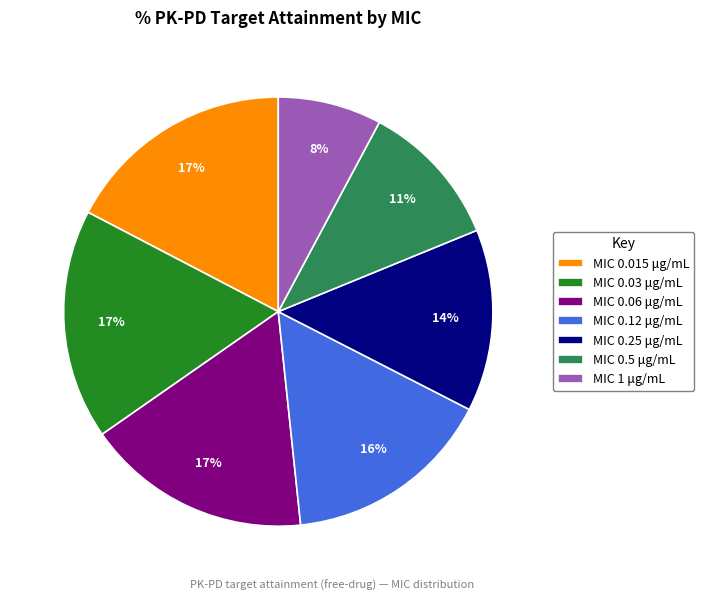

To the nearest percent, what is the average slice percentage?

14%